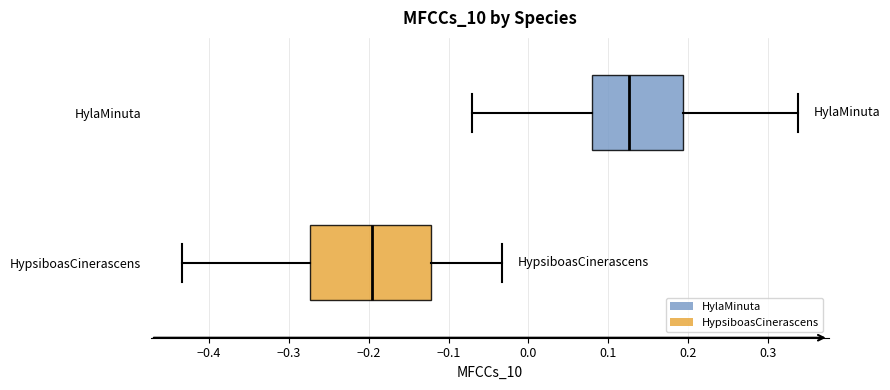

Where does the right whisker of the box for HylaMinuta end on the x-axis? The values are not printed on the chart, so give them approximately, as read against the axis.

0.34